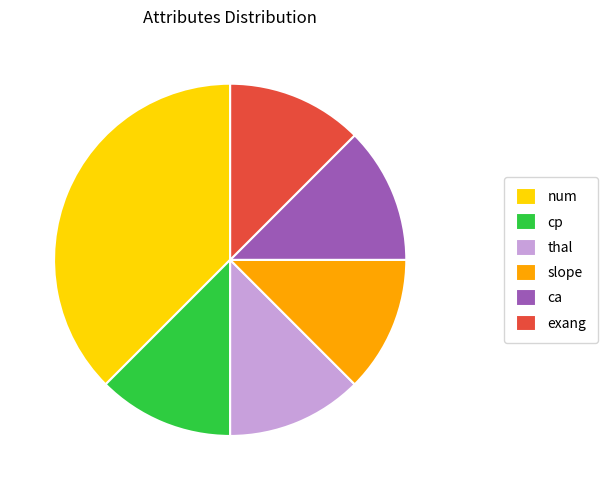

Which has a higher value, num or slope?

num